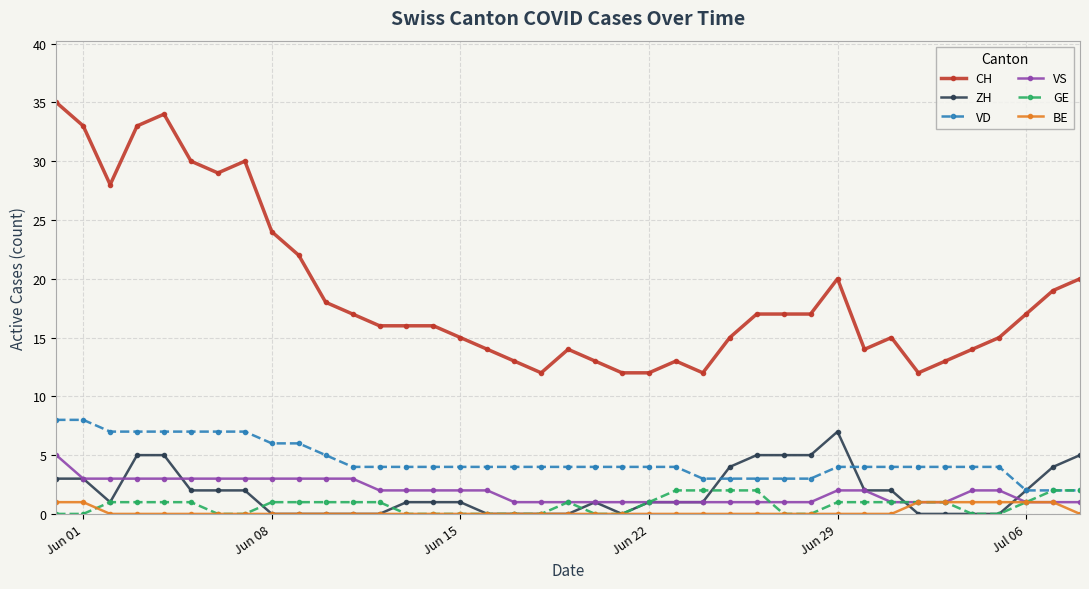

Reading right to left, transcribe all the data shown in this chart.

CH: 20	19	17	15	14	13	12	15	14	20	17	17	17	15	12	13	12	12	13	14	12	13	14	15	16	16	16	17	18	22	24	30	29	30	34	33	28	33	35
ZH: 5	4	2	0	0	0	0	2	2	7	5	5	5	4	1	1	1	0	1	0	0	0	0	1	1	1	0	0	0	0	0	2	2	2	5	5	1	3	3
VD: 2	2	2	4	4	4	4	4	4	4	3	3	3	3	3	4	4	4	4	4	4	4	4	4	4	4	4	4	5	6	6	7	7	7	7	7	7	8	8
VS: 1	1	1	2	2	1	1	1	2	2	1	1	1	1	1	1	1	1	1	1	1	1	2	2	2	2	2	3	3	3	3	3	3	3	3	3	3	3	5
GE: 2	2	1	0	0	1	1	1	1	1	0	0	2	2	2	2	1	0	0	1	0	0	0	0	0	0	1	1	1	1	1	0	0	1	1	1	1	0	0
BE: 0	1	1	1	1	1	1	0	0	0	0	0	0	0	0	0	0	0	0	0	0	0	0	0	0	0	0	0	0	0	0	0	0	0	0	0	0	1	1